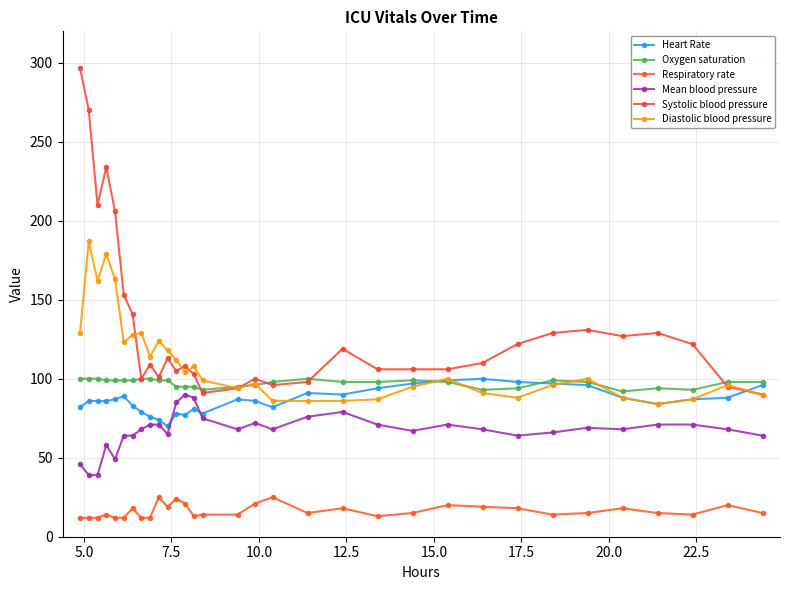

What are all the series names shown in the legend?

Heart Rate, Oxygen saturation, Respiratory rate, Mean blood pressure, Systolic blood pressure, Diastolic blood pressure